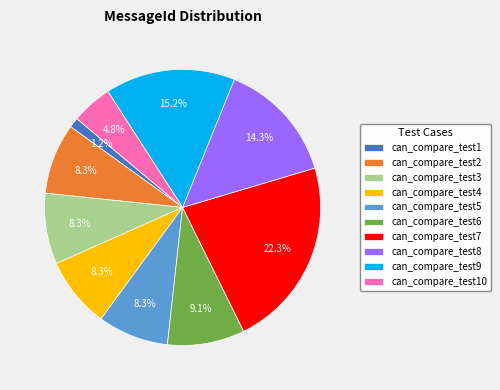

To the nearest percent, what portion does can_compare_test2 represent?

8%